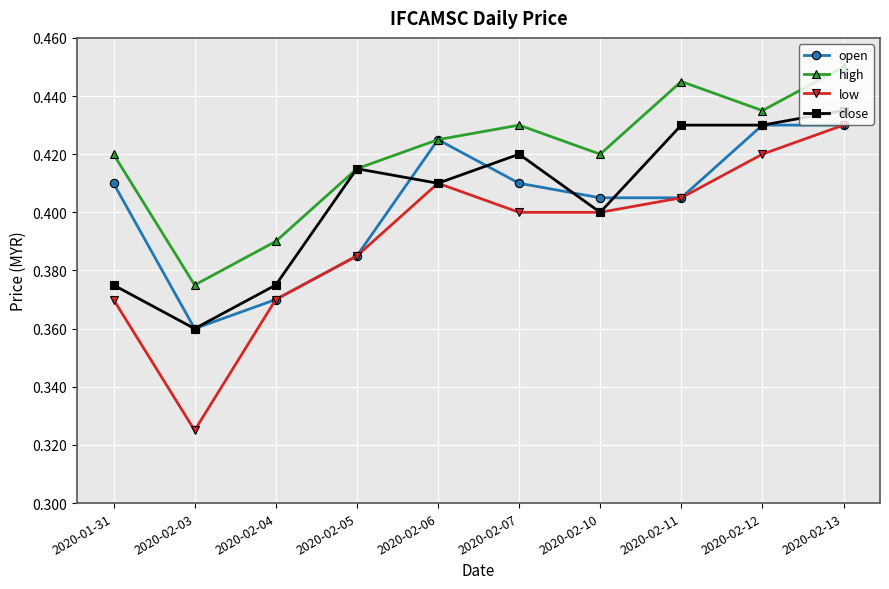

Count the low values in the range 0 to 1.

10